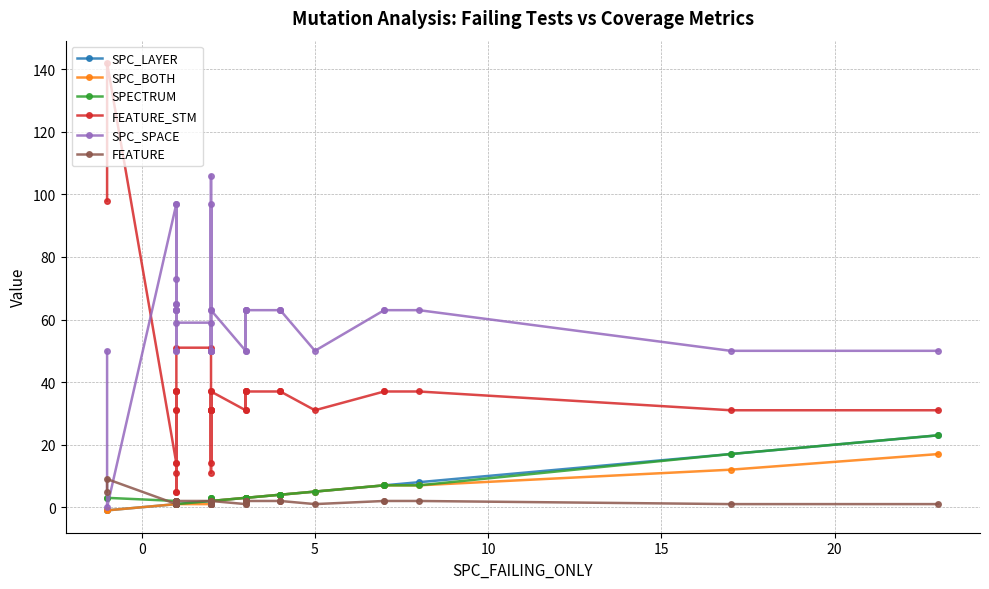

True or false: SPC_LAYER and FEATURE_STM cross at least once.

False